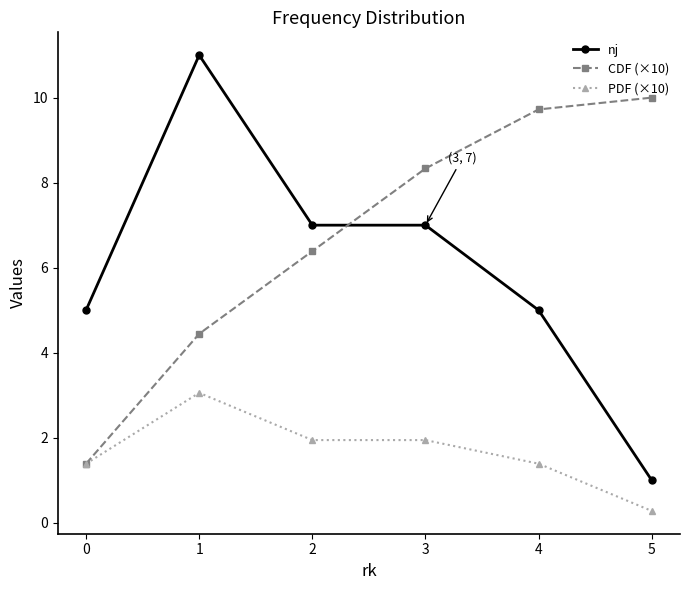

Which series has the largest total across all categories?

CDF (×10)